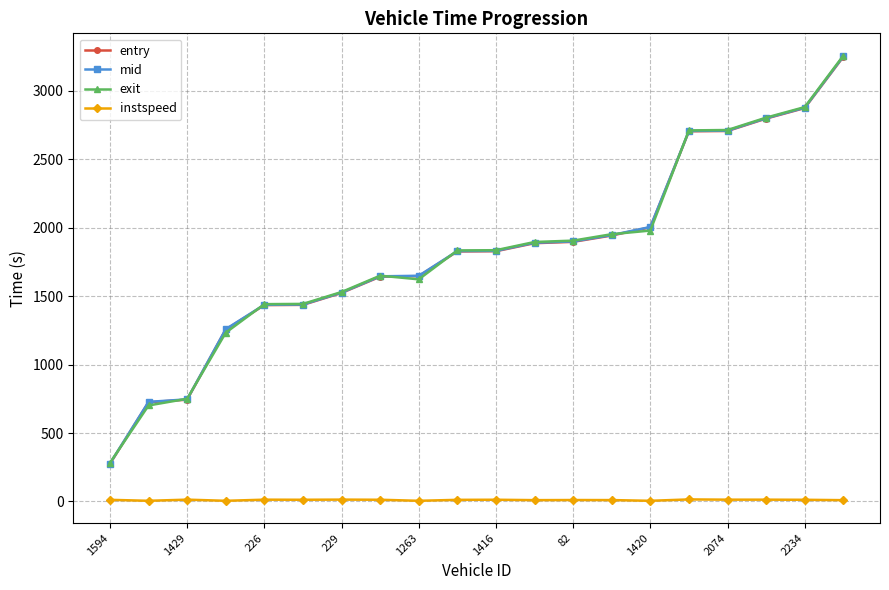

How many lines are shown in the chart?

4